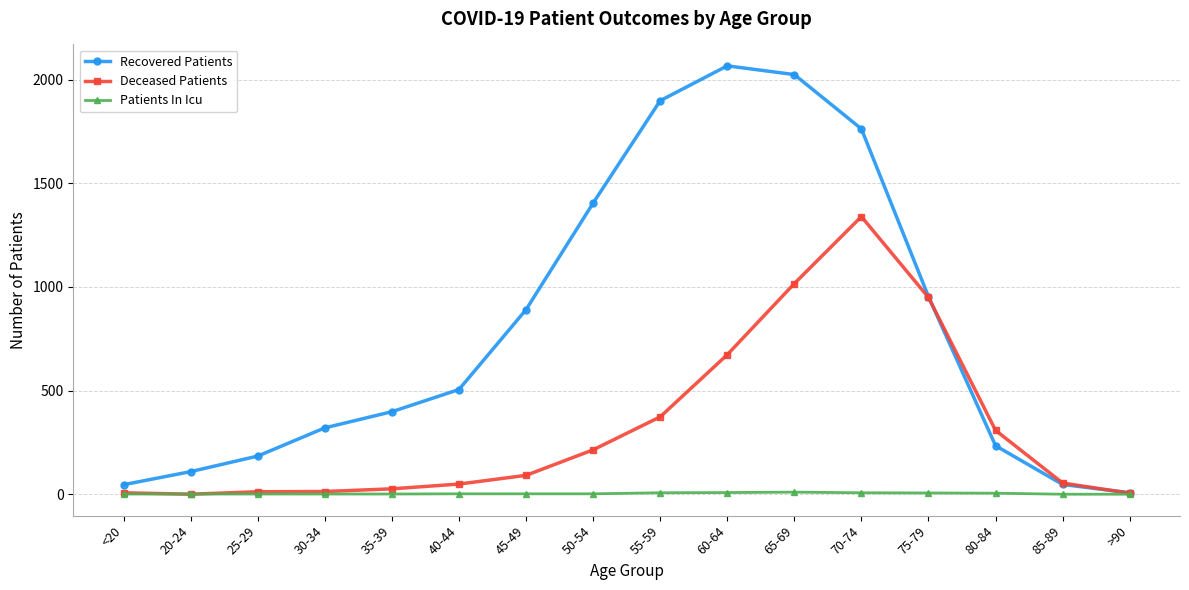

Rank the series by their maximum value, from highest to lowest.

Recovered Patients, Deceased Patients, Patients In Icu